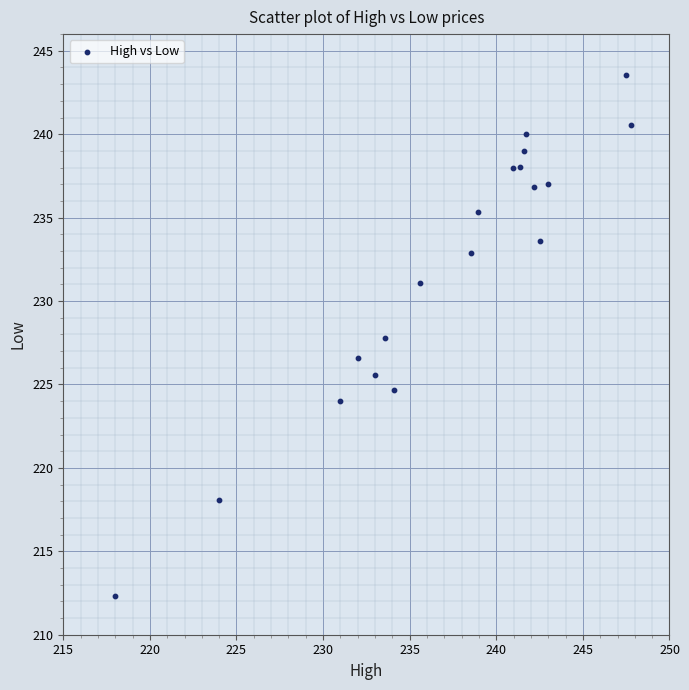

What Y value in the scatter plot is closest to 227?

226.6